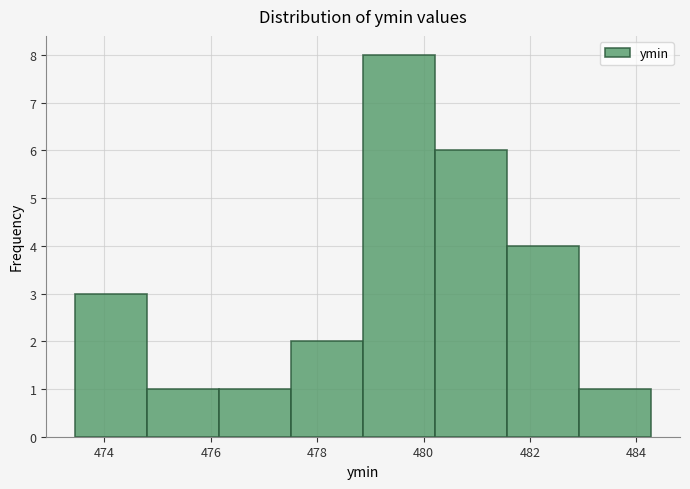

Reading left to right, transcribe this chart: for each bar, give the range it covers on the x-axis and its height. Neither the bar edges nor the heights are printed on the chart, so give them approximately, as read against the axes.

473.4 to 474.8: 3
474.8 to 476.2: 1
476.2 to 477.6: 1
477.6 to 478.8: 2
478.8 to 480.2: 8
480.2 to 481.6: 6
481.6 to 483.0: 4
483.0 to 484.2: 1